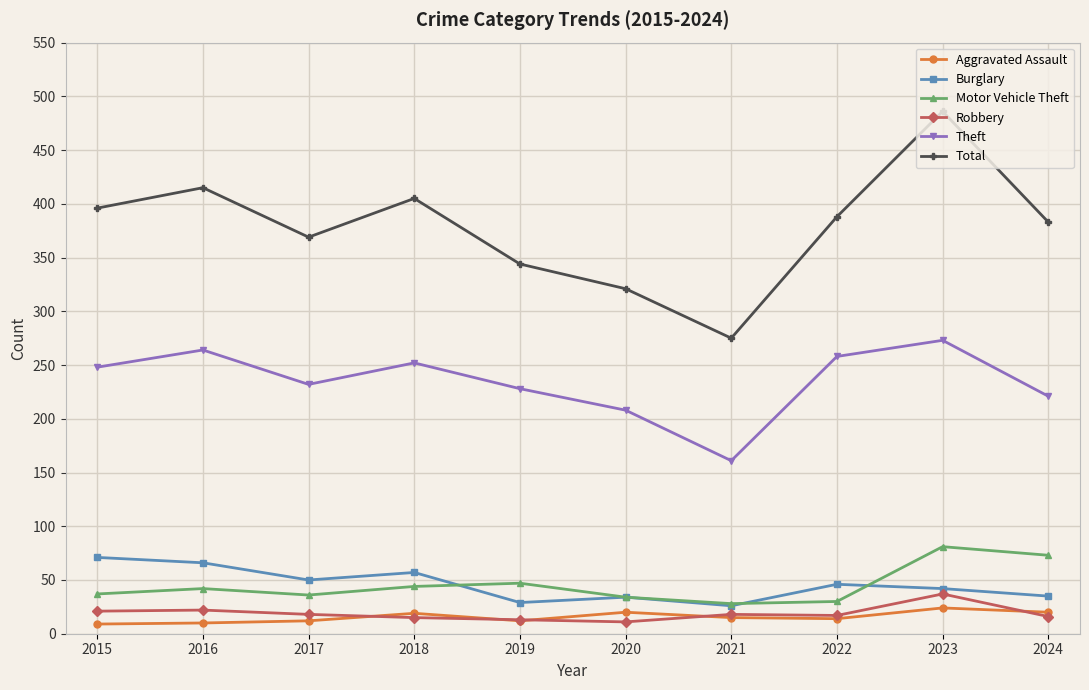

What is the total value across all series at 2016?

819